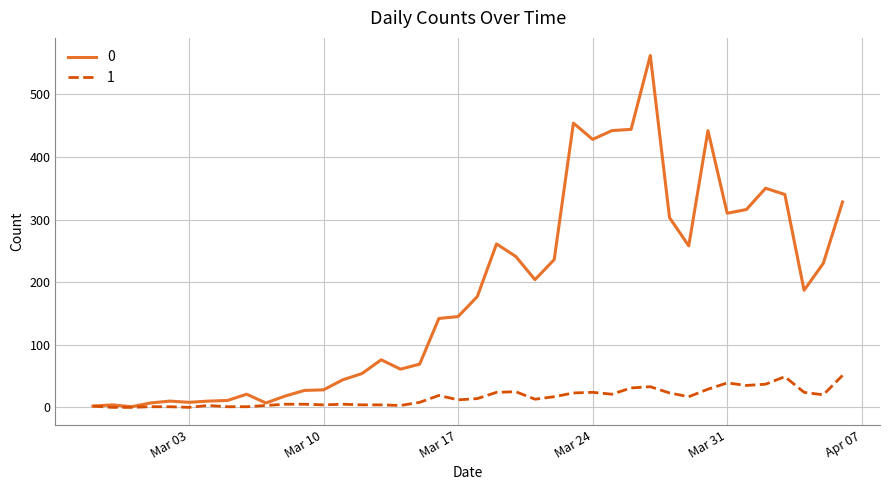

How many categories are shown in the chart?

40